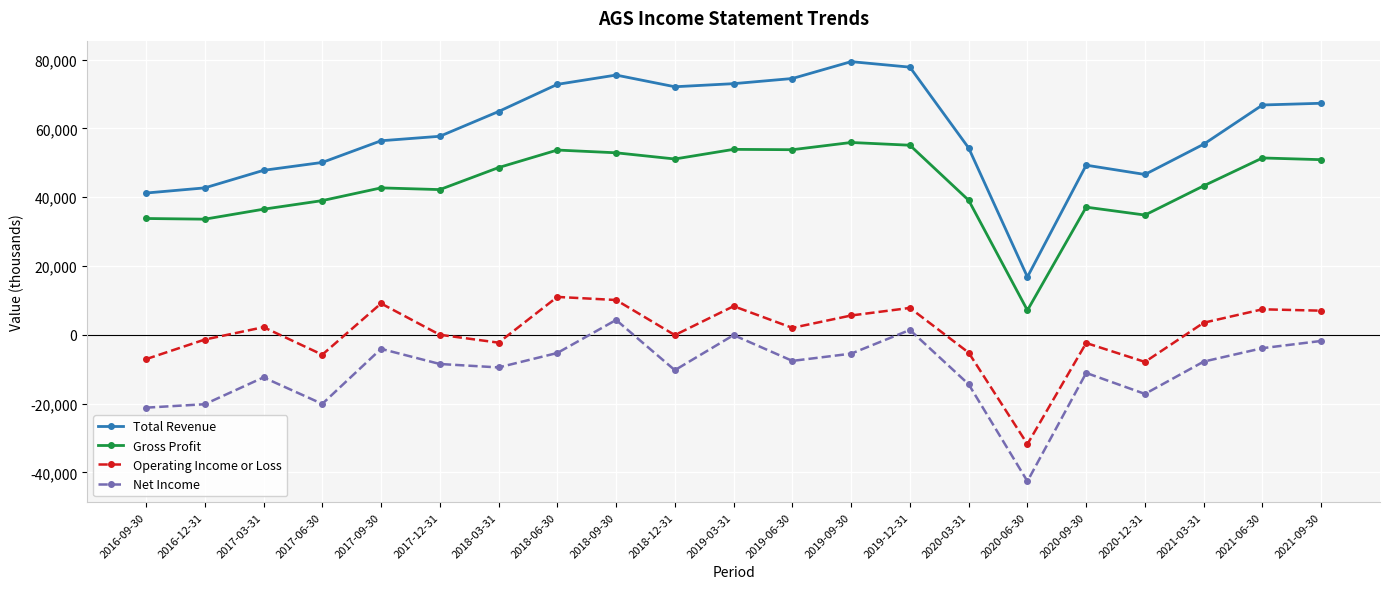

Is the value of Total Revenue at 2017-03-31 greater than the value of Net Income at 2017-06-30?

Yes